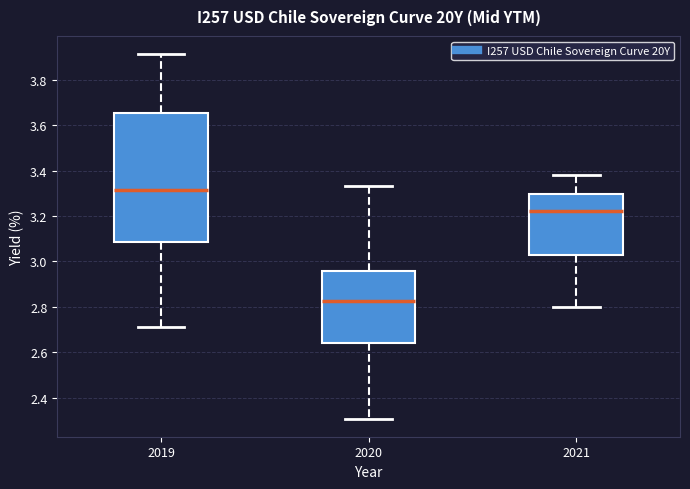

Reading left to right, transcribe this box plot: for each box, give where its median line is, the range the box spans, and where its two whiskers end, as read against the y-axis. The values are not printed on the chart, so give them approximately, as read against the axis.

2019: median 3.32, box 3.08 to 3.66, whiskers 2.72 to 3.92
2020: median 2.82, box 2.64 to 2.96, whiskers 2.30 to 3.34
2021: median 3.22, box 3.02 to 3.30, whiskers 2.80 to 3.38